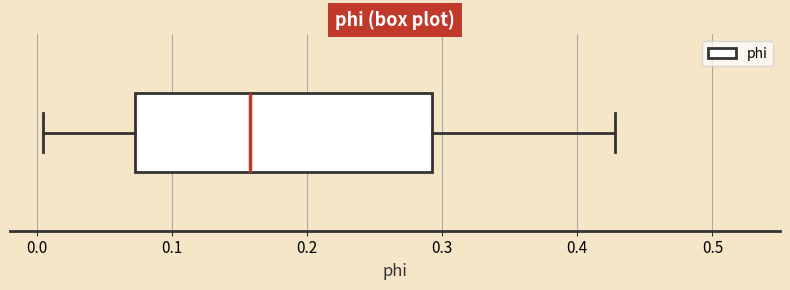

Where does the median line of the box sit on the x-axis? The values are not printed on the chart, so give them approximately, as read against the axis.

0.16